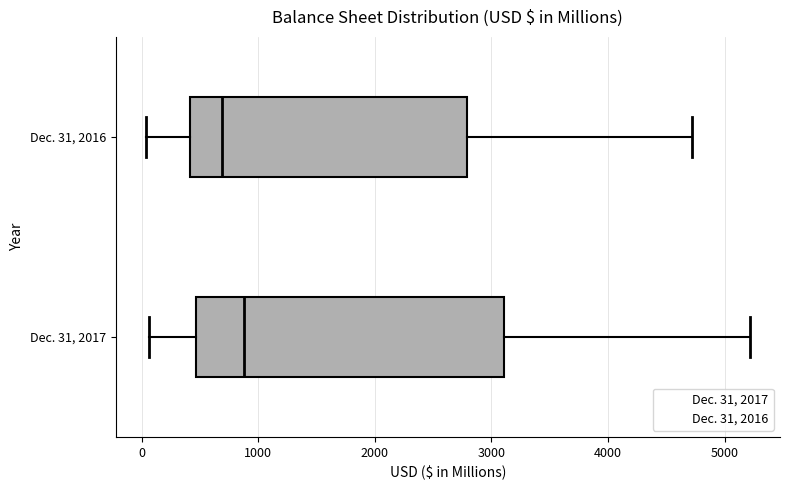

Where does the median line of the box for Dec. 31, 2017 sit on the x-axis? The values are not printed on the chart, so give them approximately, as read against the axis.

900